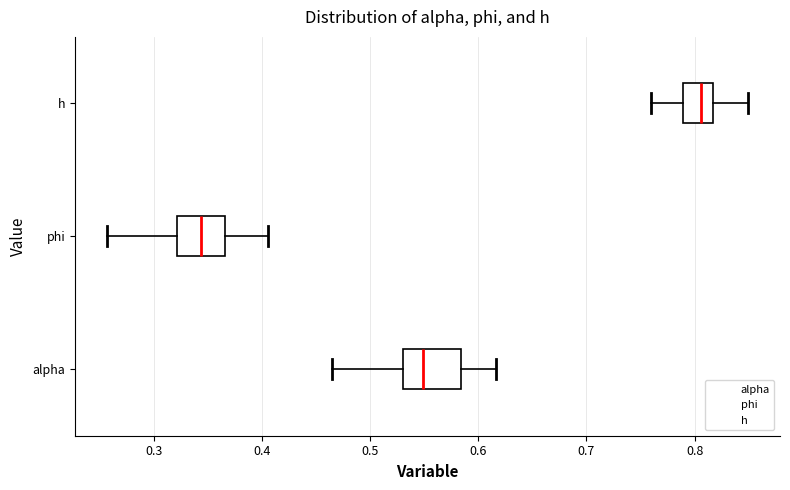

Which box's median line is the furthest to the right?

h